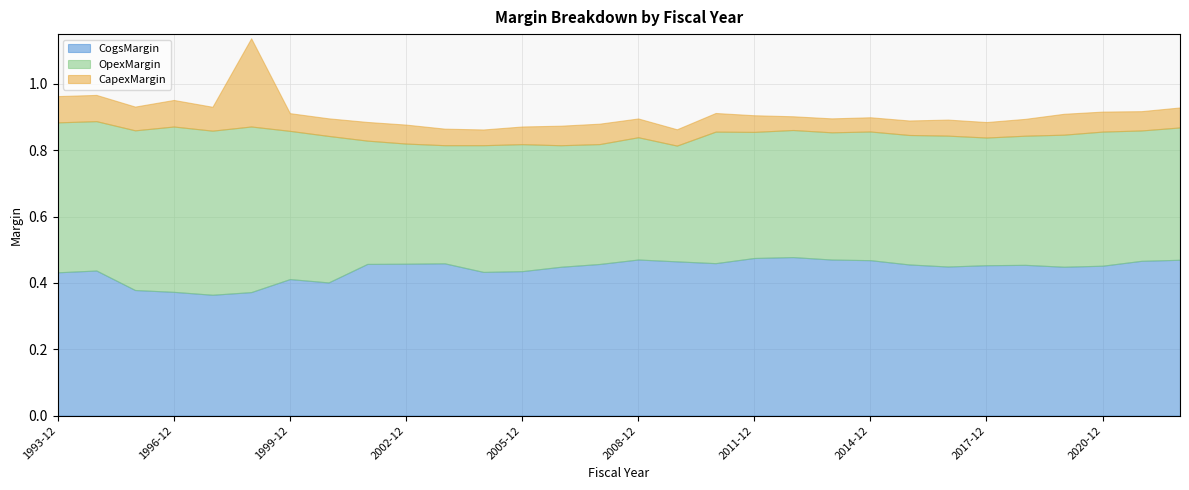

Is the value of OpexMargin at 2008-12 greater than the value of CapexMargin at 2022-12?

Yes